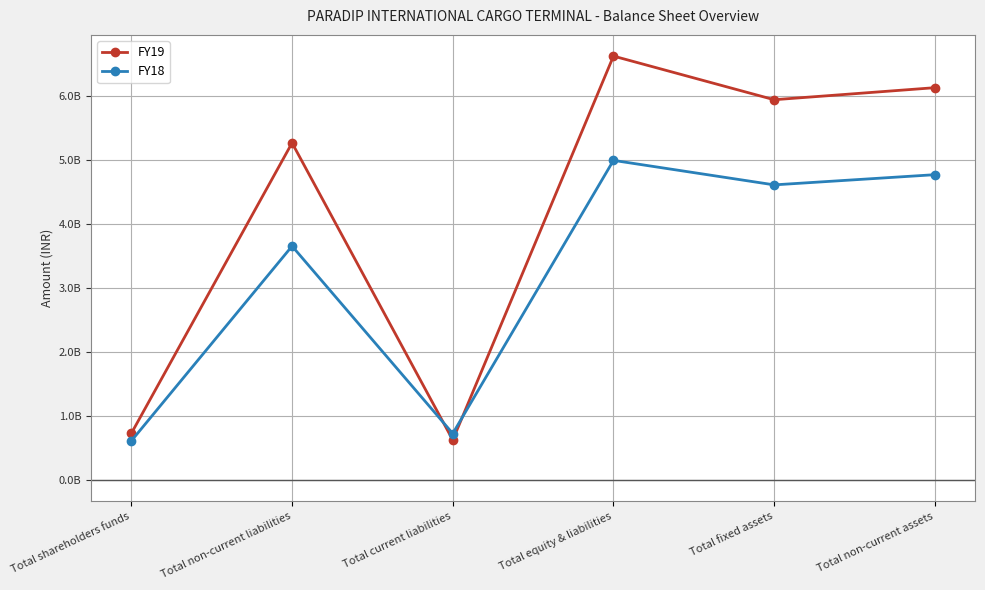

Rank the series by their average value, from lowest to highest.

FY18, FY19